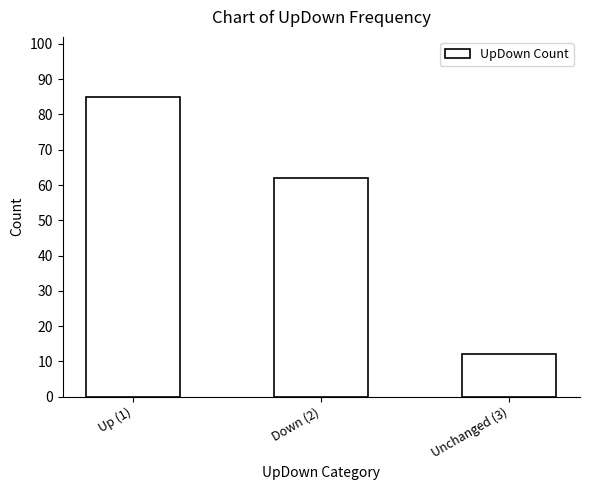

Between Unchanged (3) and Down (2), which is larger?

Down (2)